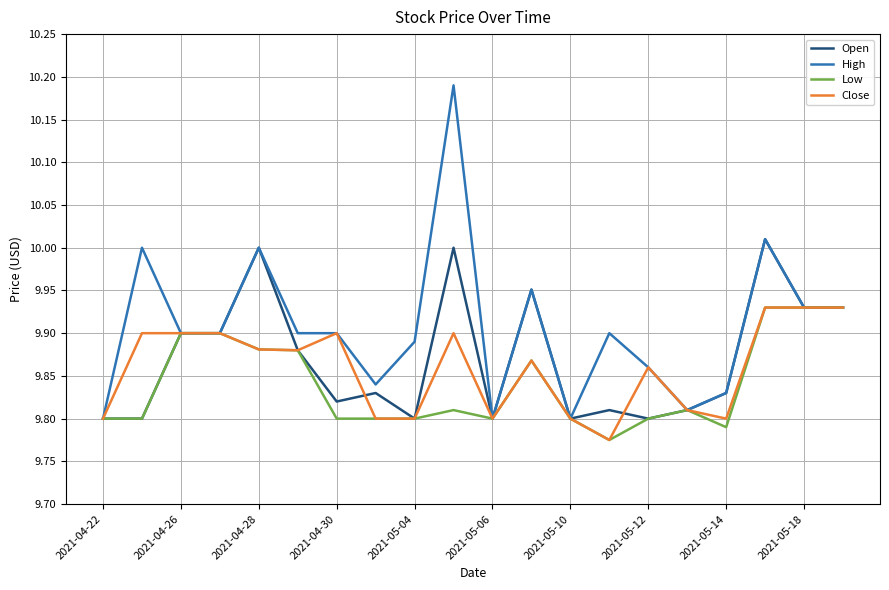

At how many categories does at least one series exceed 9?

20